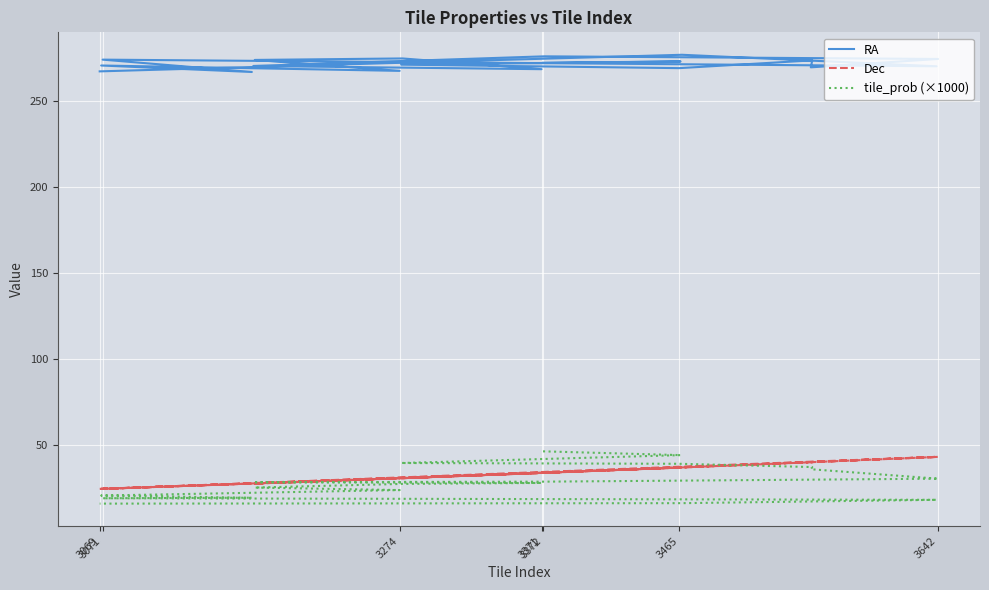

What is the spread (max minus min) of values at 3465?

232.0